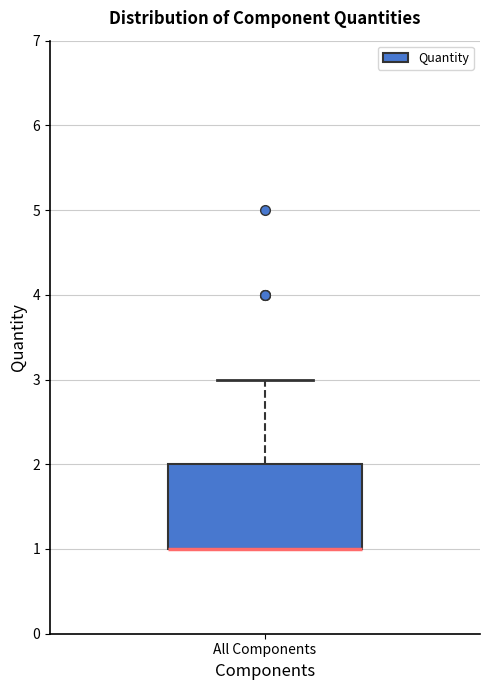

Transcribe this box plot: give where the median line is, the range the box spans, and where the two whiskers end, as read against the y-axis. The values are not printed on the chart, so give them approximately, as read against the axis.

median 1 (drawn on the box's lower edge), box 1 to 2, whiskers 1 to 3